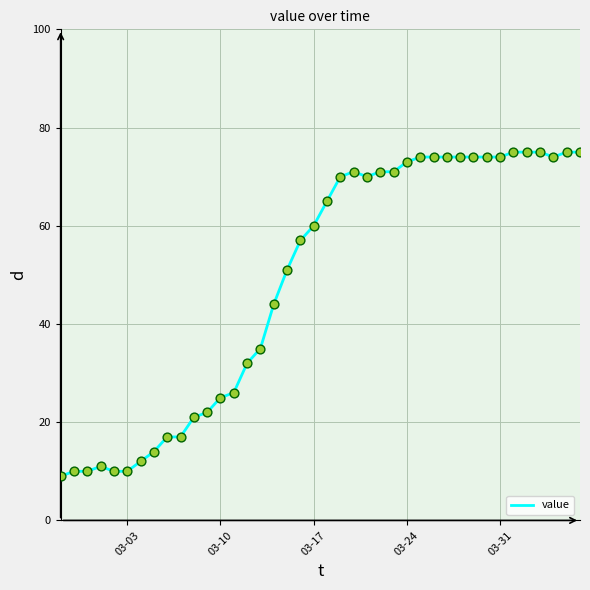

What is the difference between the maximum and minimum values?

66